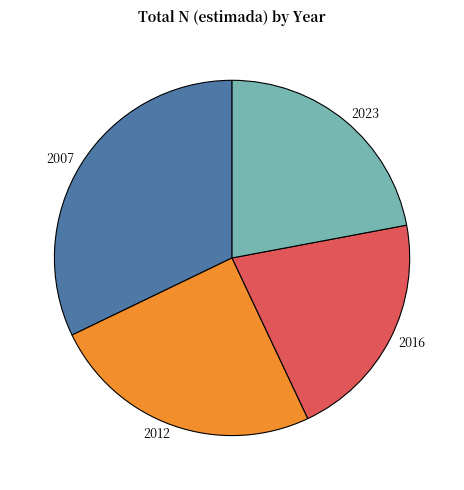

Rank the categories by value from highest to lowest.

2007, 2012, 2023, 2016